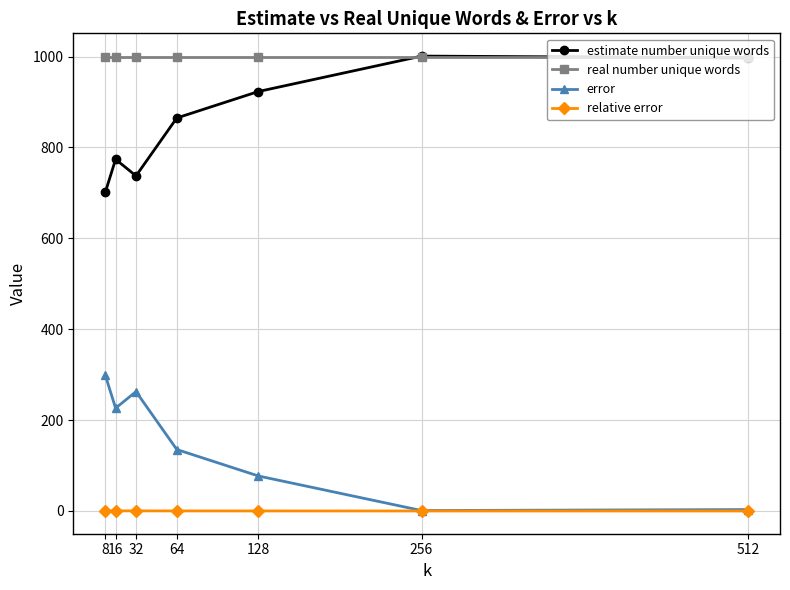

At 8, list the series in order from smallest to largest.

relative error, error, estimate number unique words, real number unique words